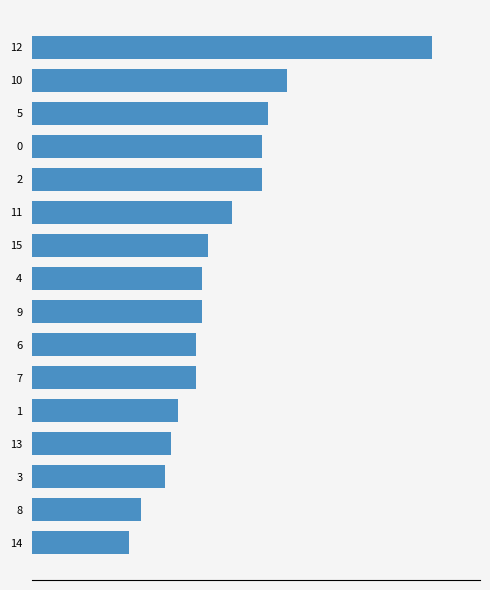

How many distinct data groups are displayed?

1